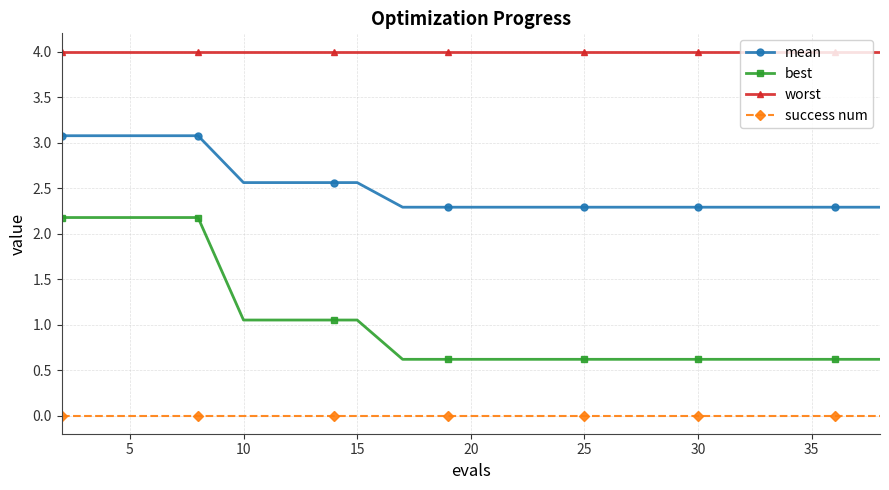

At how many categories does at least one series exceed 2?

20